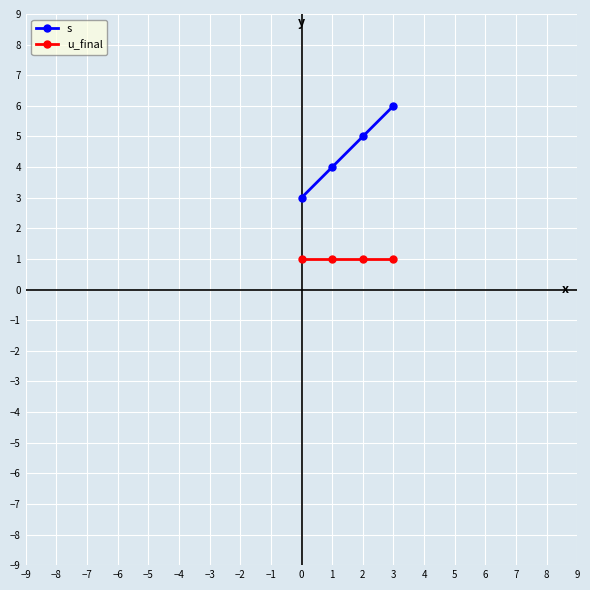

What is the value of the s point at the 2nd from the left?

4